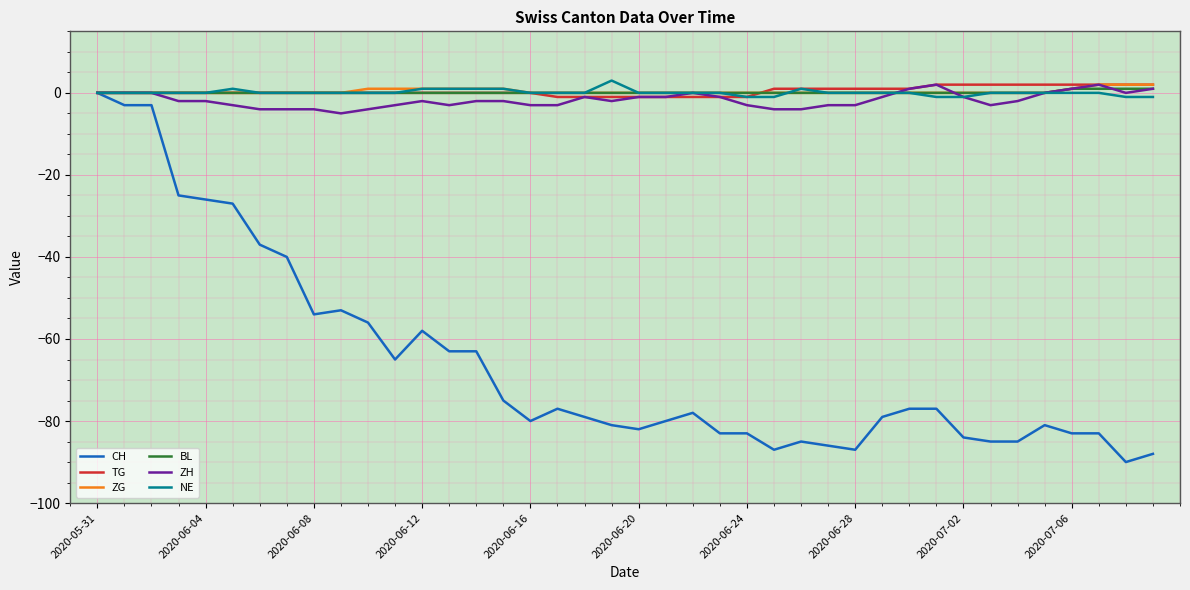

What is the difference between the second highest and minimum values in the NE series?

2